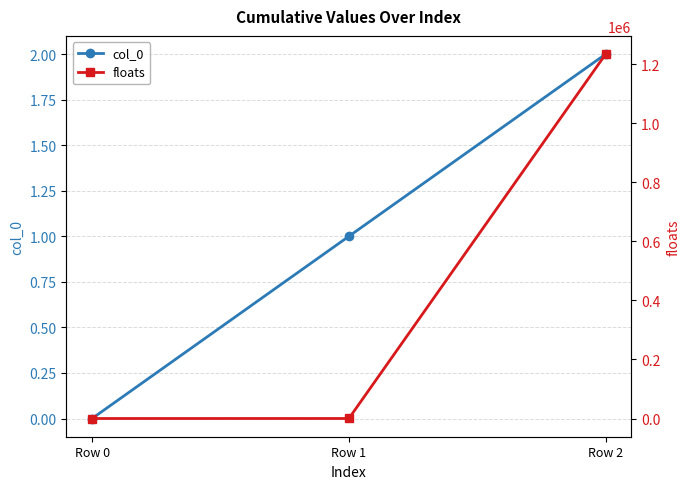

How many lines are shown in the chart?

2